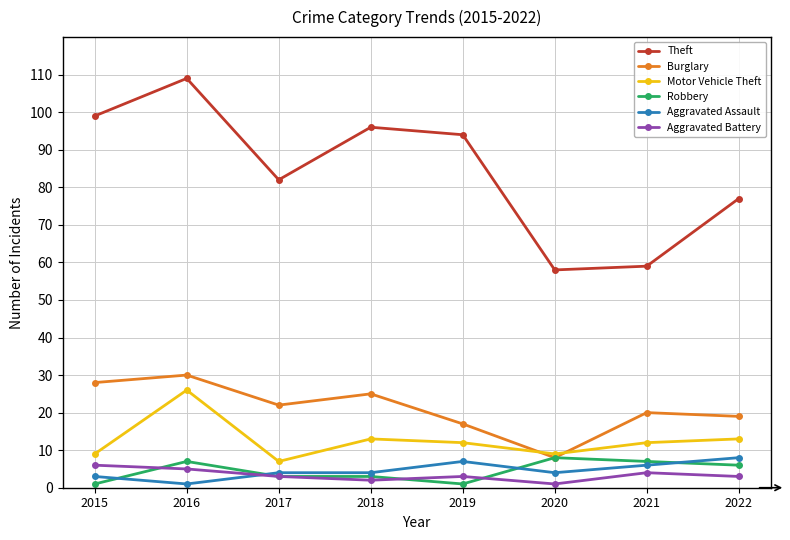

Reading right to left, extract all data points from this chart.

Theft: 77	59	58	94	96	82	109	99
Burglary: 19	20	8	17	25	22	30	28
Motor Vehicle Theft: 13	12	9	12	13	7	26	9
Robbery: 6	7	8	1	3	3	7	1
Aggravated Assault: 8	6	4	7	4	4	1	3
Aggravated Battery: 3	4	1	3	2	3	5	6